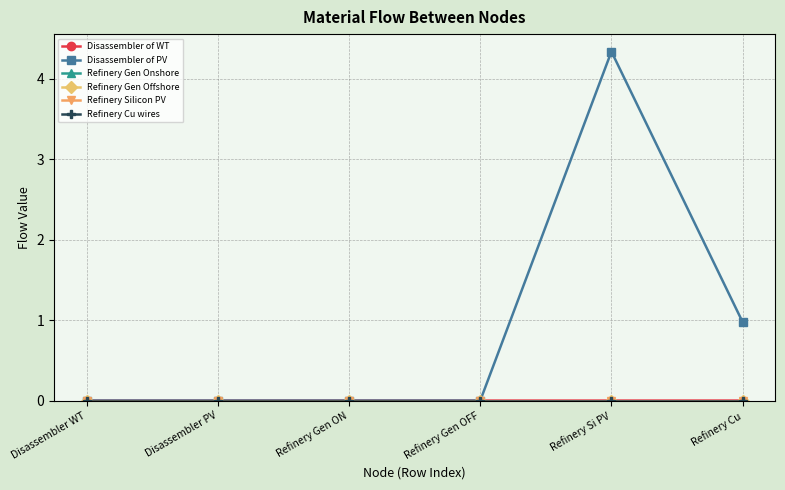

How many categories are shown in the chart?

6